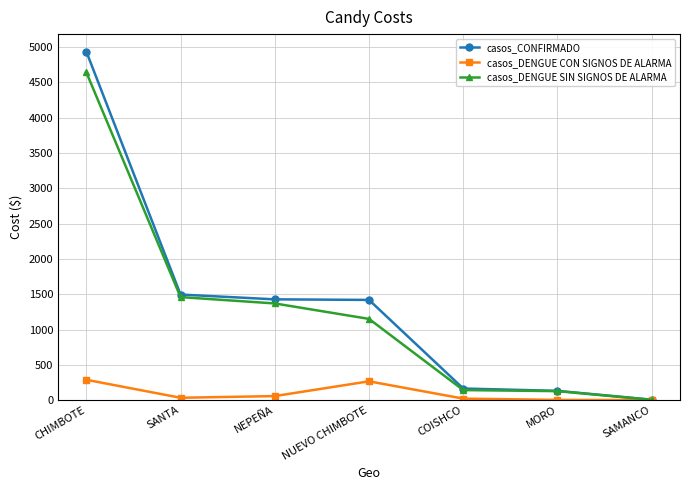

What position from the right is CHIMBOTE?

7